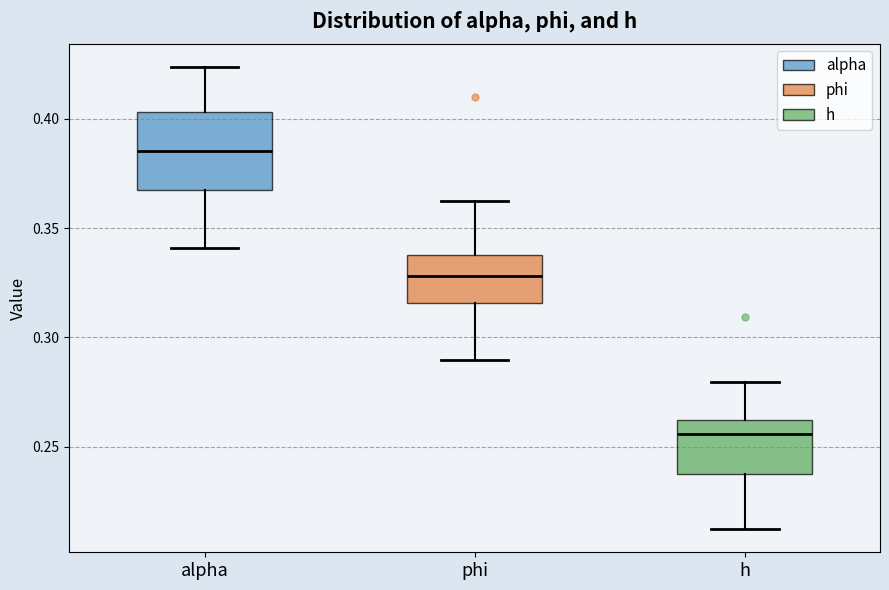

Reading left to right, read every box against the y-axis: the position of its median line, the range the box covers, and the ends of its whiskers. The values are not printed on the chart, so give them approximately, as read against the axis.

alpha: median 0.385, box 0.370 to 0.405, whiskers 0.340 to 0.425
phi: median 0.330, box 0.315 to 0.340, whiskers 0.290 to 0.365
h: median 0.255, box 0.235 to 0.260, whiskers 0.210 to 0.280